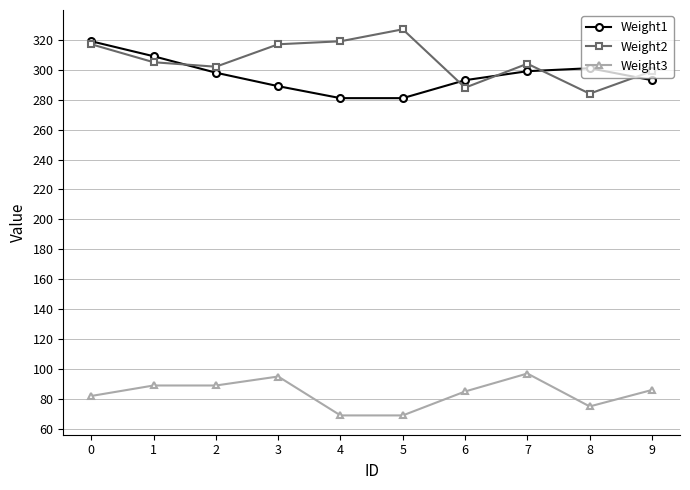

Which series has the largest range (max minus min)?

Weight2